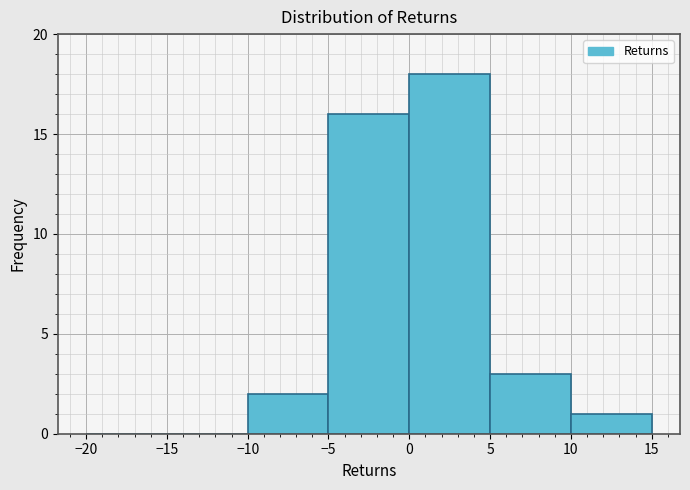

How tall is the bar that spans 5 to 10 on the x-axis? The values are not printed on the chart, so give them approximately, as read against the axis.

3